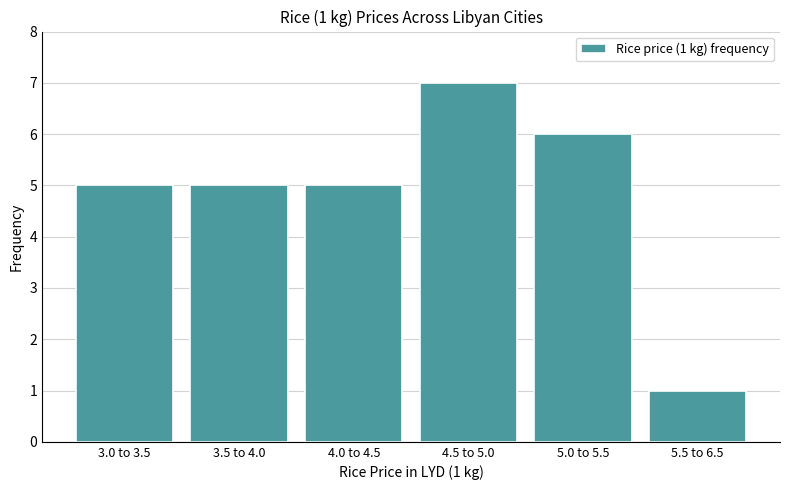

Reading left to right, list all the values displayed in this chart.

5	5	5	7	6	1